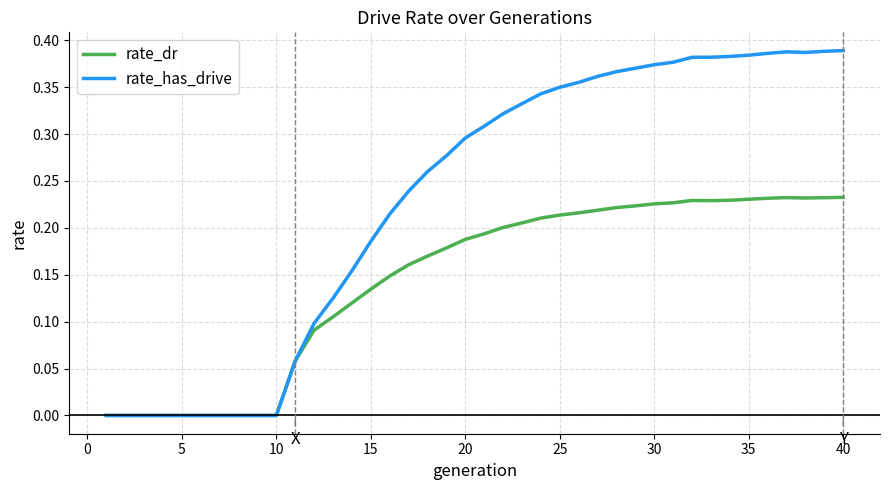

How many categories are shown in the chart?

40